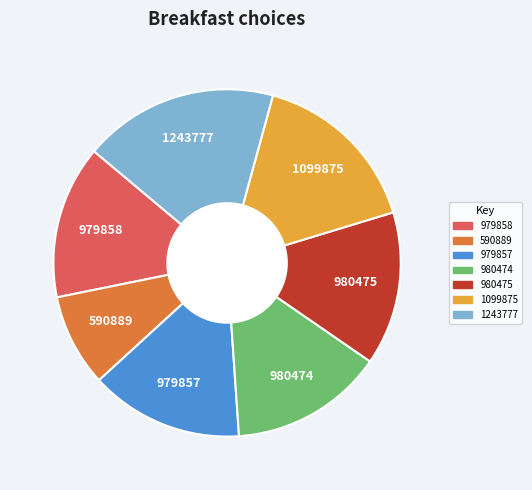

Count the number of slices in the pie.

7